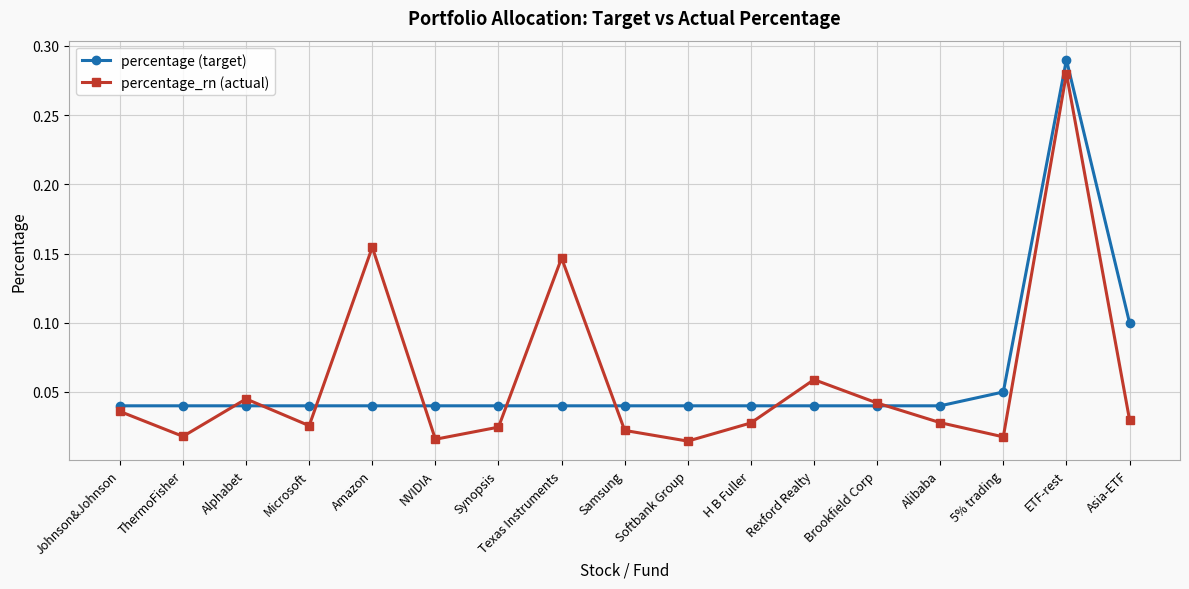

At how many categories does at least one series exceed 0?

17